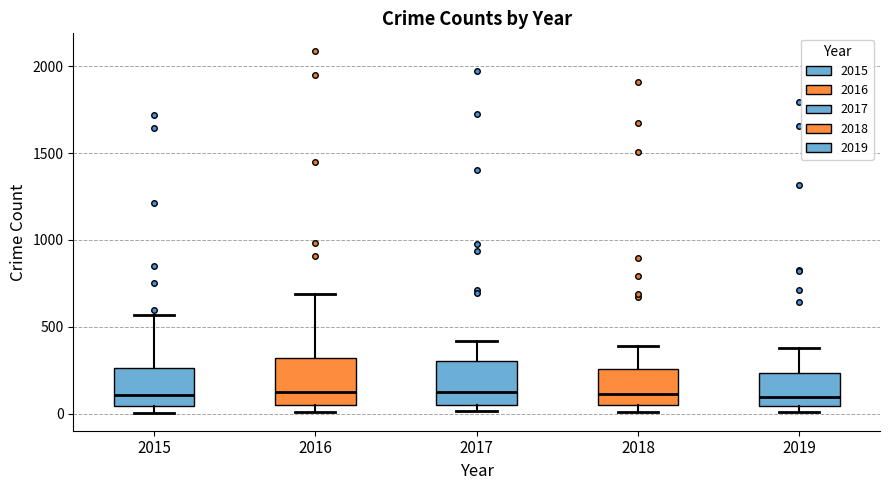

Where is the upper edge of the box at x = 2015 on the y-axis? The values are not printed on the chart, so give them approximately, as read against the axis.

250